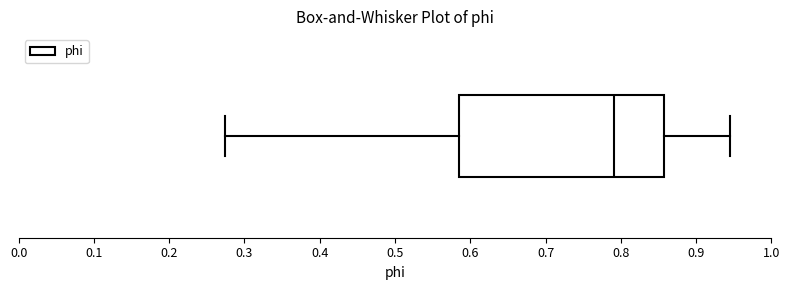

Where does the left whisker of the box end on the x-axis? The values are not printed on the chart, so give them approximately, as read against the axis.

0.27